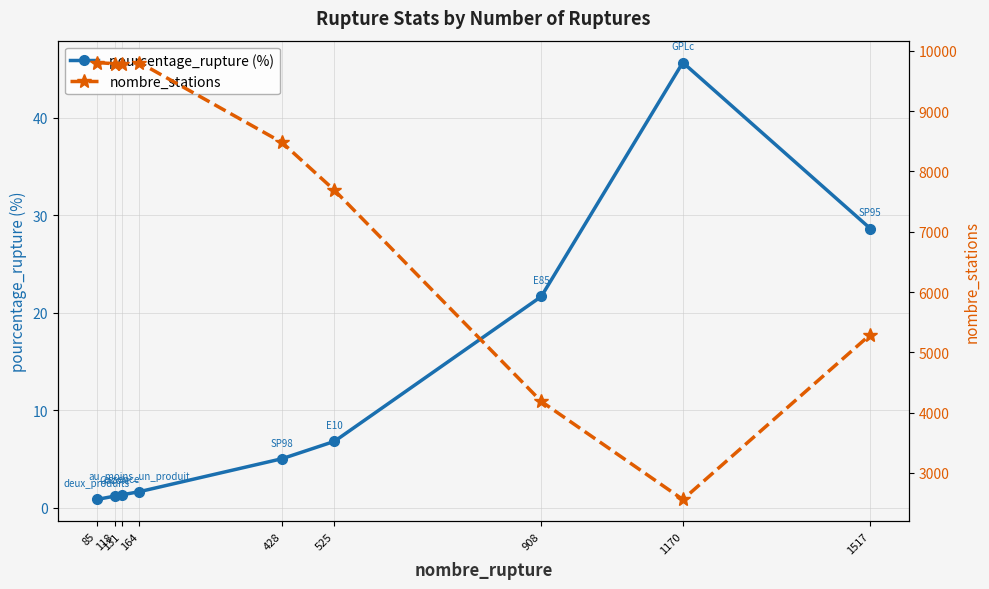

What is the difference between the maximum and second lowest values in the nombre_stations series?

5619.0